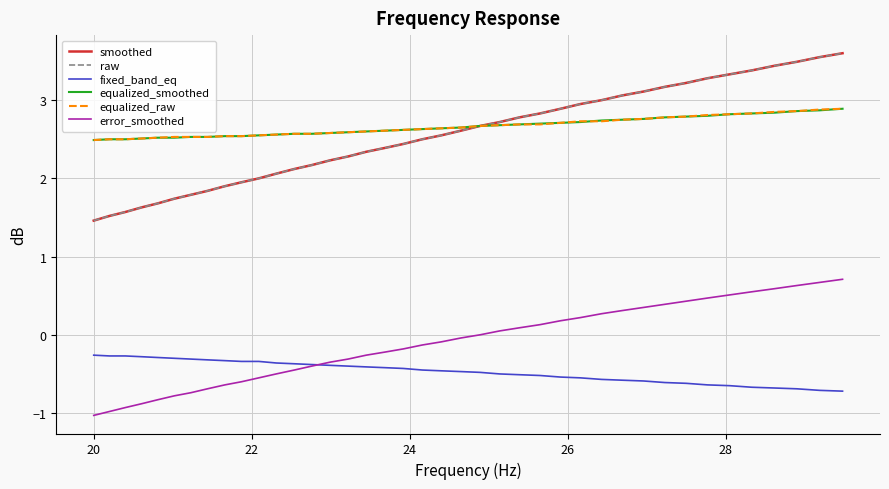

True or false: equalized_smoothed and raw cross at least once.

False